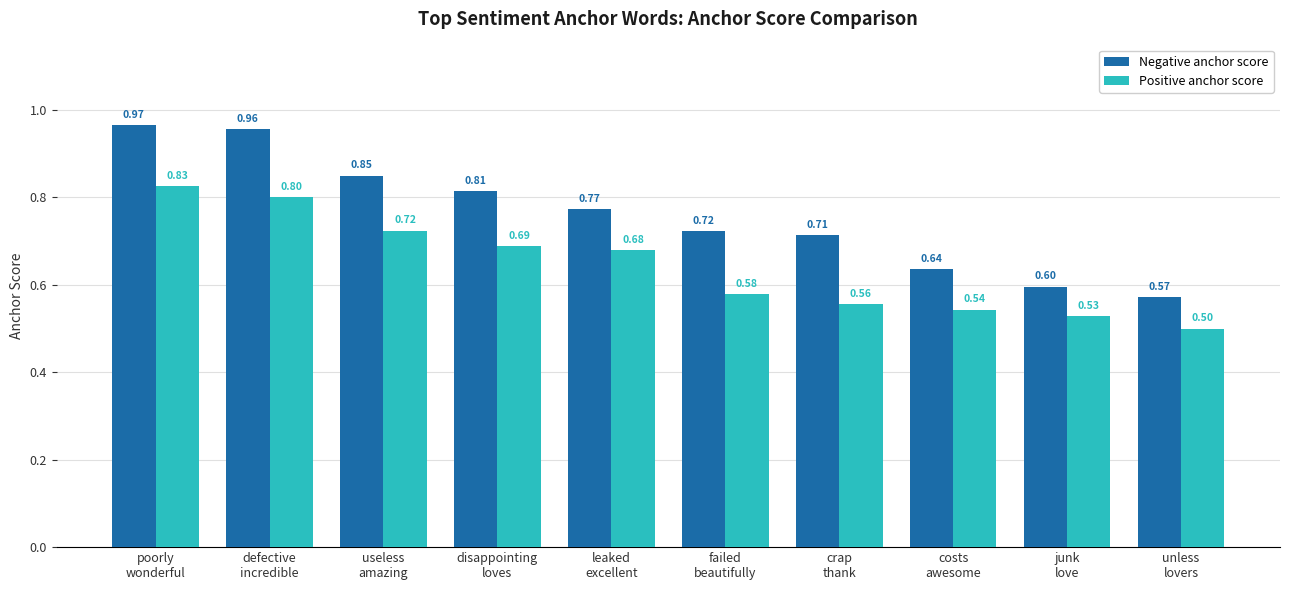

Which series has the largest range (max minus min)?

Negative anchor score